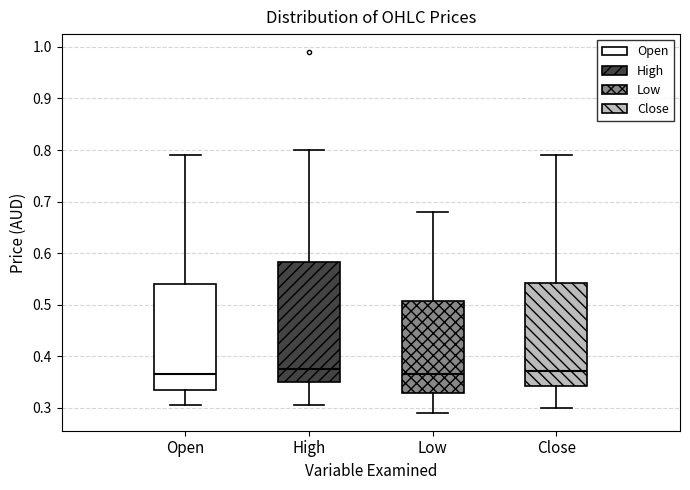

Reading left to right, read every box against the y-axis: the position of its median line, the range the box covers, and the ends of its whiskers. The values are not printed on the chart, so give them approximately, as read against the axis.

Open: median 0.37, box 0.34 to 0.54, whiskers 0.31 to 0.79
High: median 0.38, box 0.35 to 0.58, whiskers 0.31 to 0.80
Low: median 0.37, box 0.33 to 0.51, whiskers 0.29 to 0.68
Close: median 0.37, box 0.34 to 0.54, whiskers 0.30 to 0.79